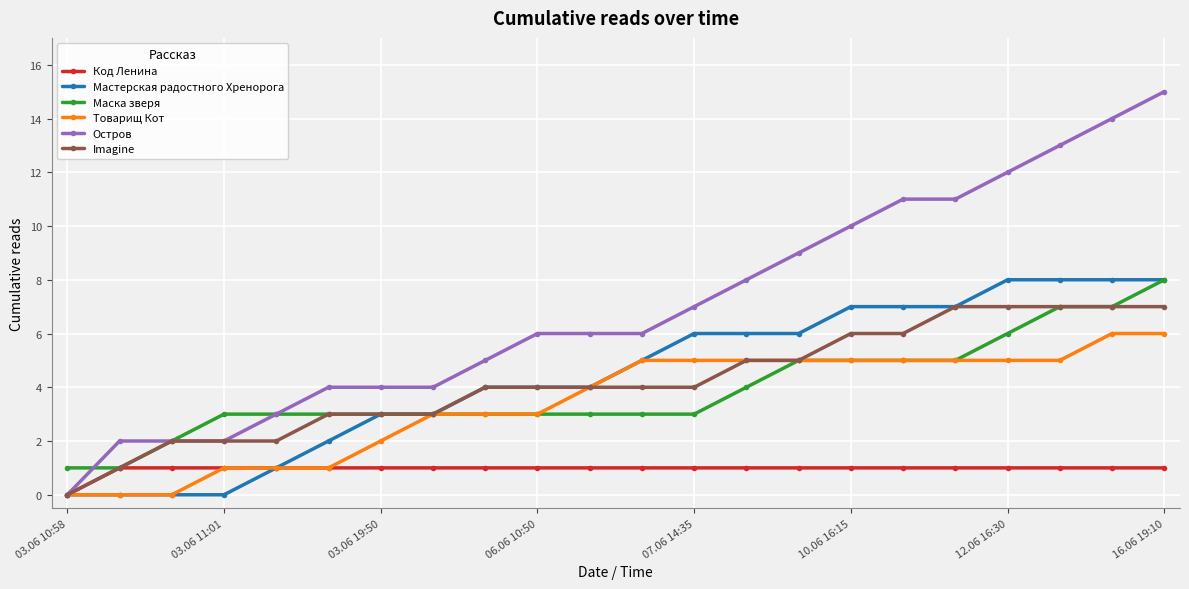

What are all the series names shown in the legend?

Код Ленина, Мастерская радостного Хренорога, Маска зверя, Товарищ Кот, Остров, Imagine